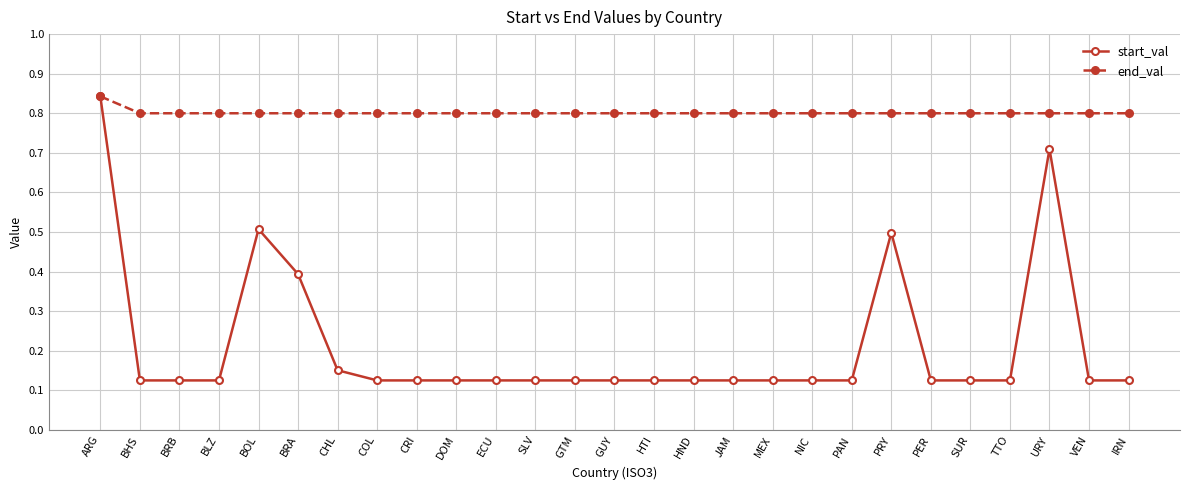

At JAM, list the series in order from smallest to largest.

start_val, end_val